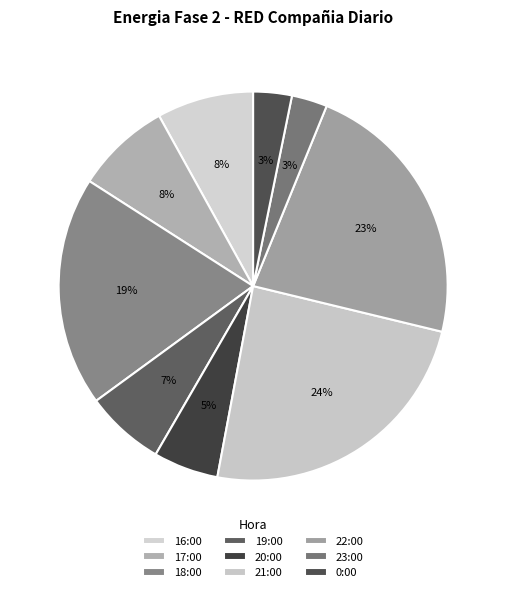

To the nearest percent, what is the combined percentage of 22:00 and 16:00?

31%